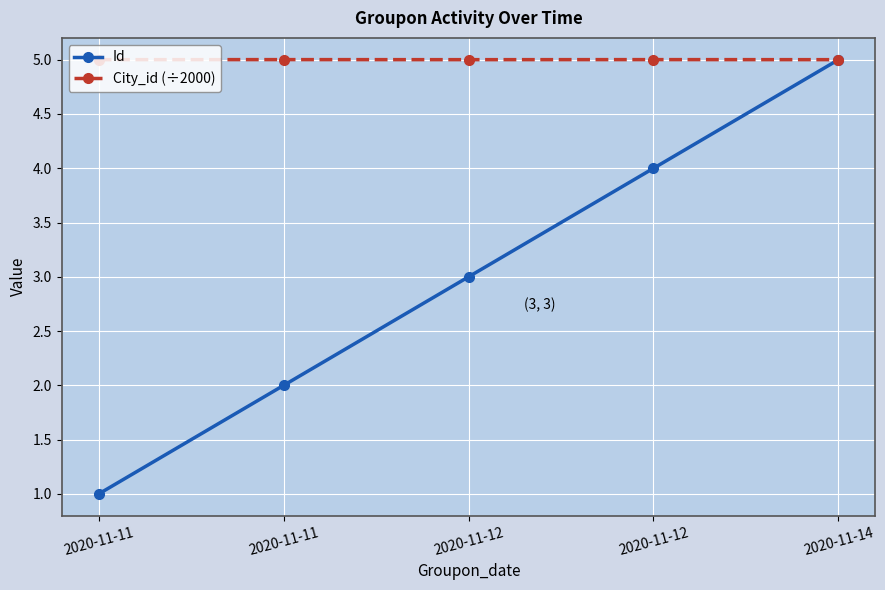

What is the value of the Id point at the 1st from the left?

1.0